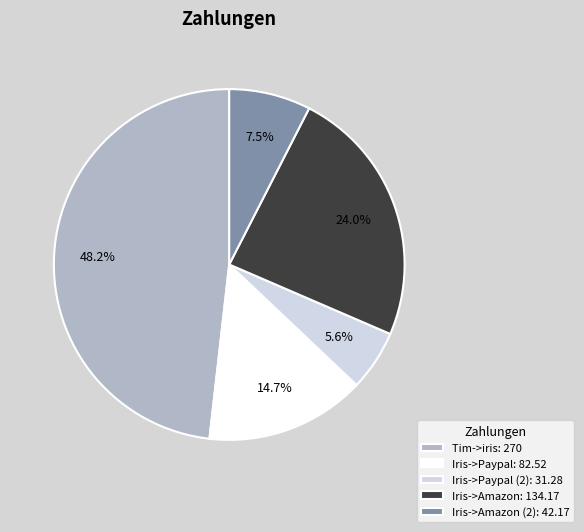

Count the number of slices in the pie.

5